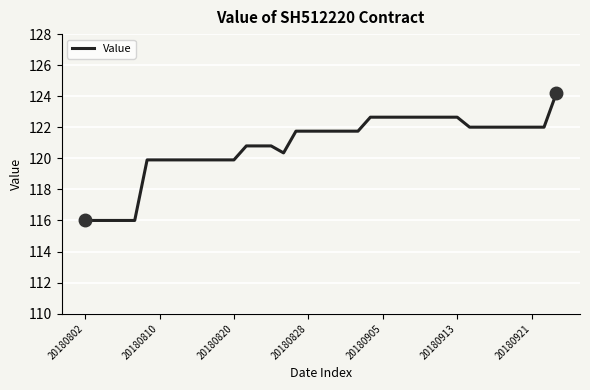

What is the difference between the maximum and minimum values?

8.2